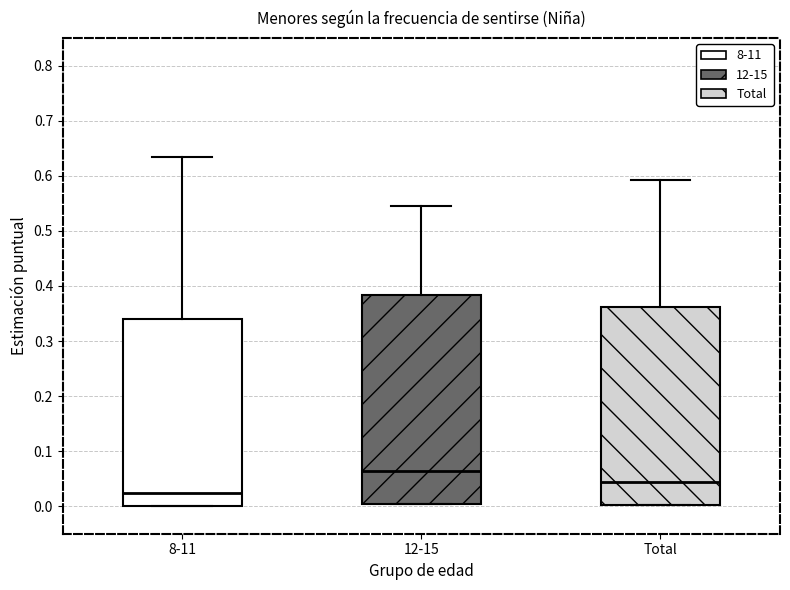

Reading left to right, transcribe this box plot: for each box, give where its median line is, the range the box spans, and where its two whiskers end, as read against the y-axis. The values are not printed on the chart, so give them approximately, as read against the axis.

8-11: median 0.02, box 0.00 to 0.34, whiskers 0.00 to 0.63
12-15: median 0.06, box 0.00 to 0.38, whiskers 0.00 to 0.55
Total: median 0.04, box 0.00 to 0.36, whiskers 0.00 to 0.59